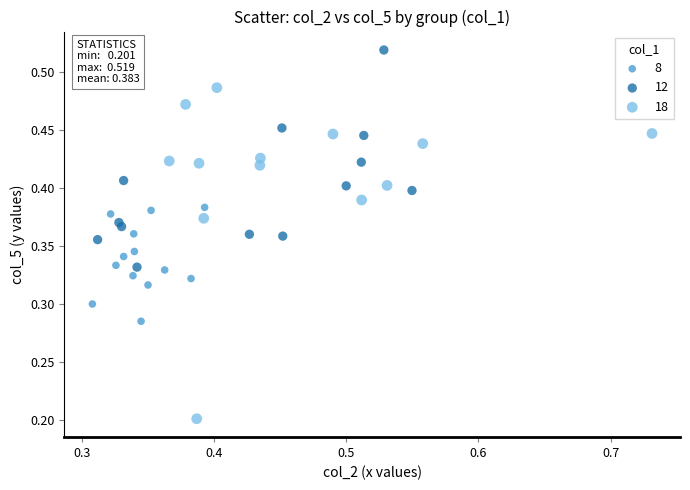

Which series reaches the minimum Y coordinate?

18